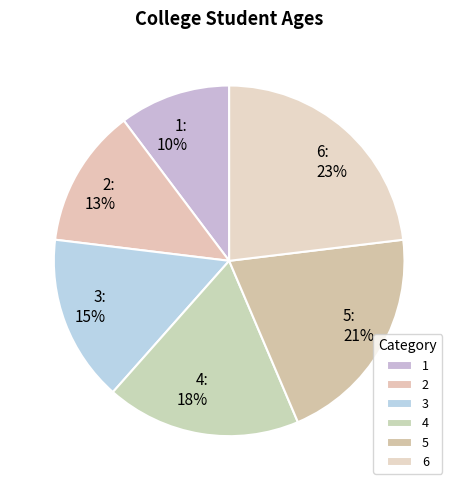

How many slices are in this pie chart?

6